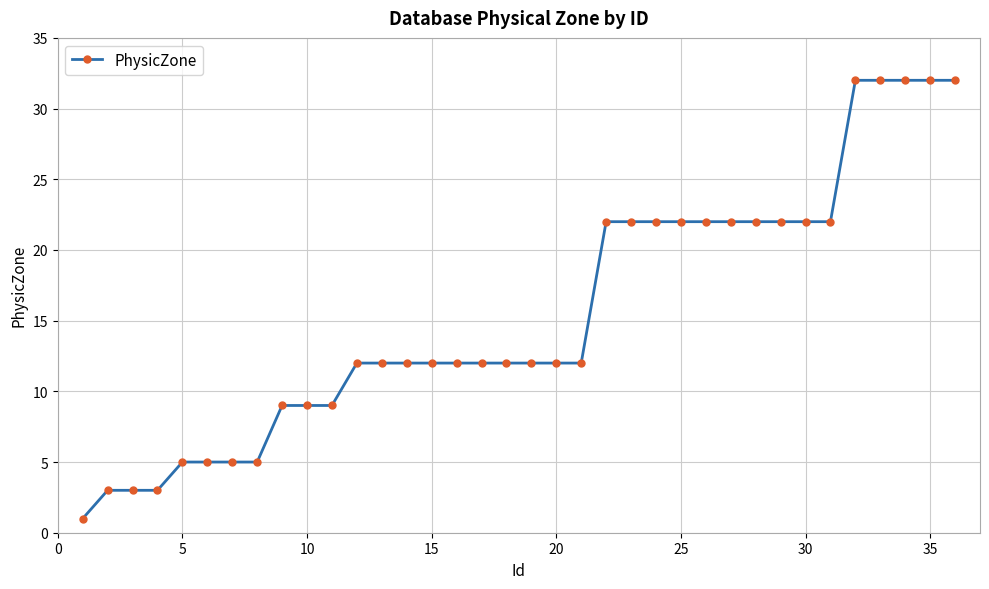

Does the chart have visible grid lines?

Yes